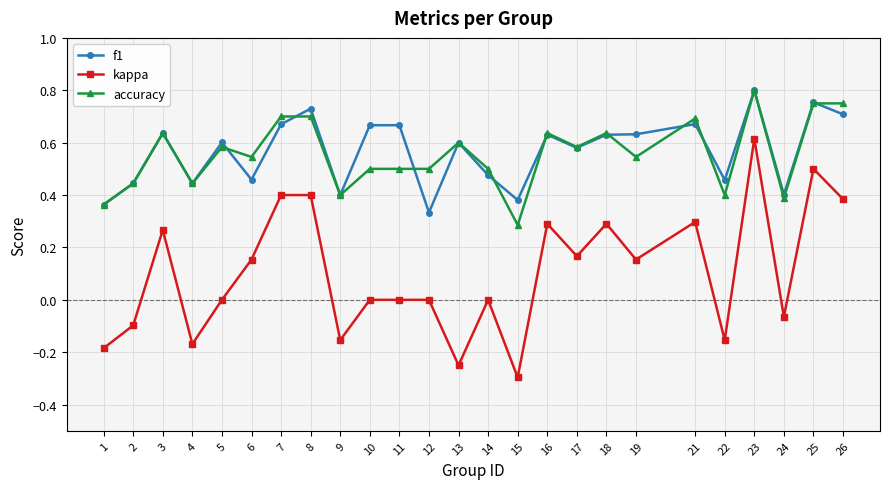

Which category has the lowest value in the f1 series?

12